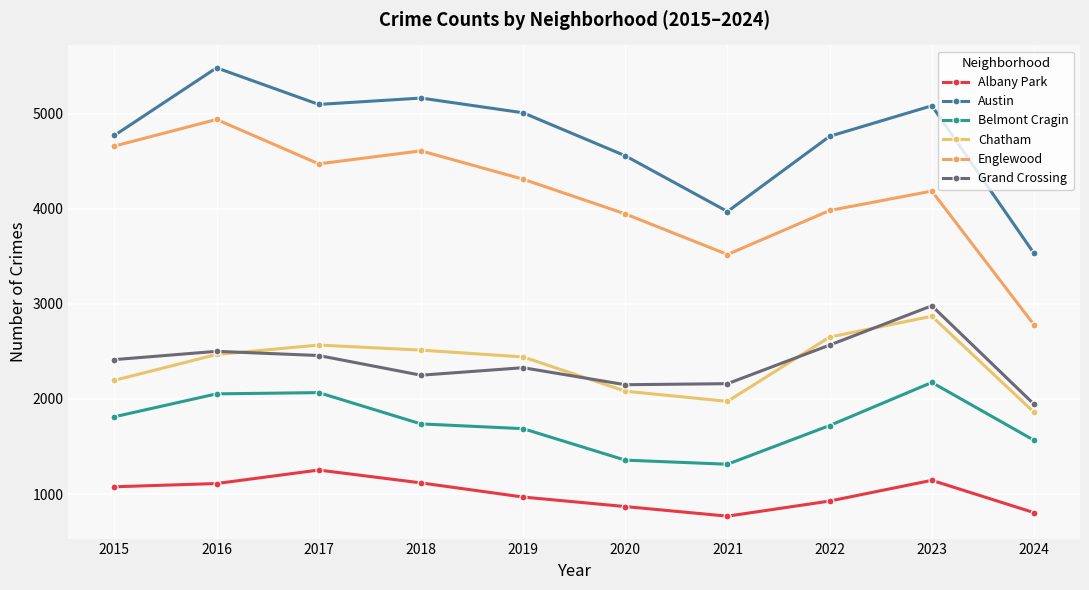

Does the chart have visible grid lines?

Yes